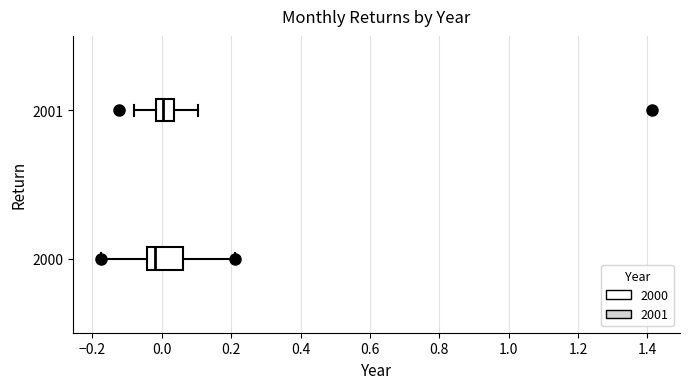

Which box has the furthest to the left median line?

2000